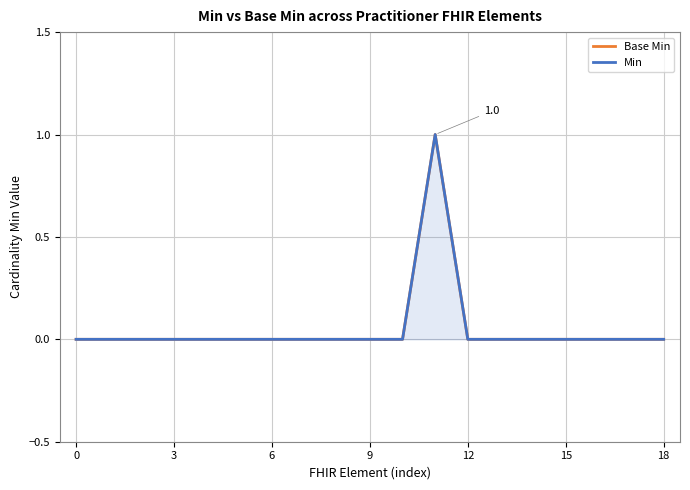

Where is the first local maximum for Min?

11